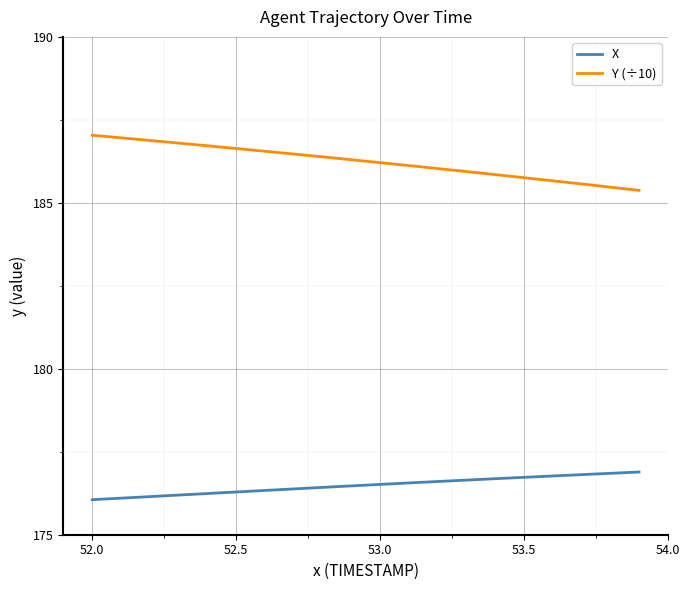

How many categories are shown in the chart?

20